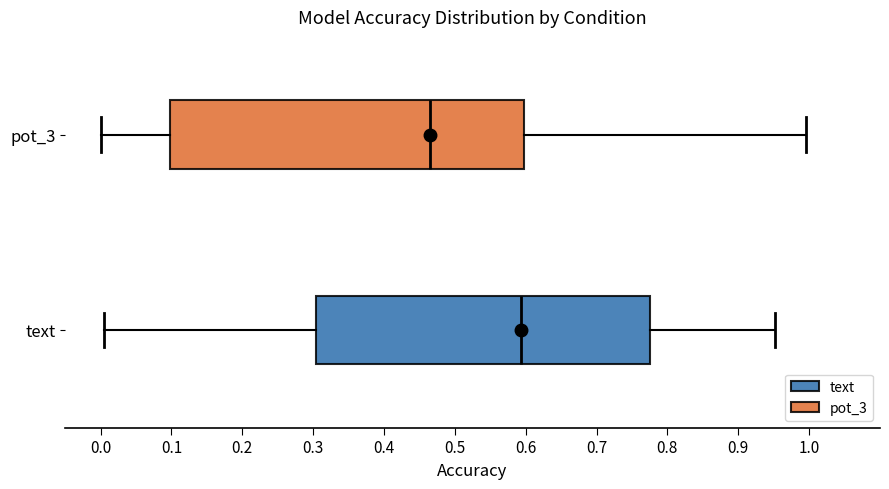

Where does the left whisker of the box for text end on the x-axis? The values are not printed on the chart, so give them approximately, as read against the axis.

0.01